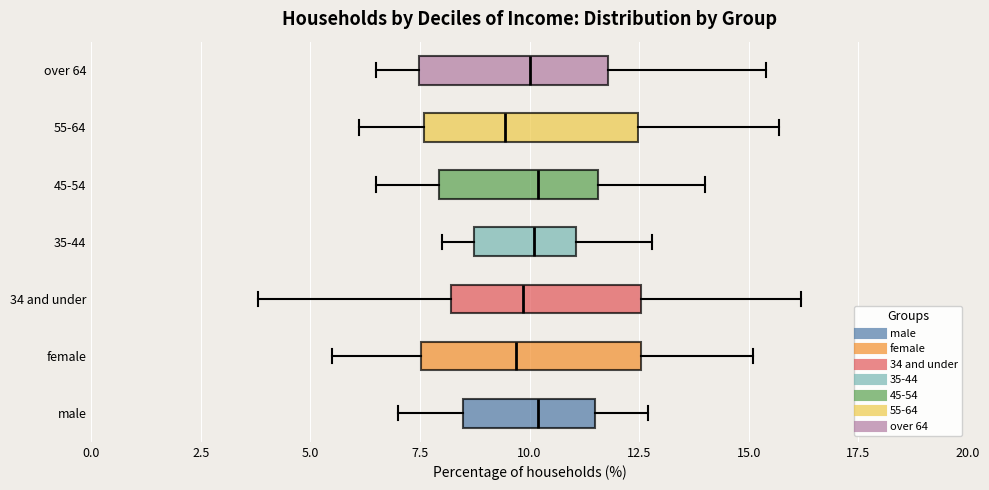

Where does the median line of the box for 34 and under sit on the x-axis? The values are not printed on the chart, so give them approximately, as read against the axis.

10.0